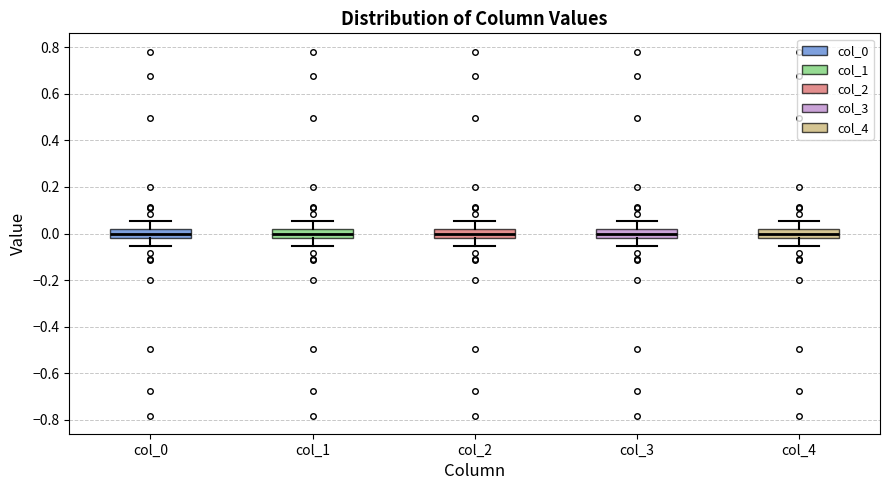

Reading left to right, read every box against the y-axis: the position of its median line, the range the box covers, and the ends of its whiskers. The values are not printed on the chart, so give them approximately, as read against the axis.

col_0: median 0.00, box -0.02 to 0.02, whiskers -0.06 to 0.06
col_1: median 0.00, box -0.02 to 0.02, whiskers -0.06 to 0.06
col_2: median 0.00, box -0.02 to 0.02, whiskers -0.06 to 0.06
col_3: median 0.00, box -0.02 to 0.02, whiskers -0.06 to 0.06
col_4: median 0.00, box -0.02 to 0.02, whiskers -0.06 to 0.06